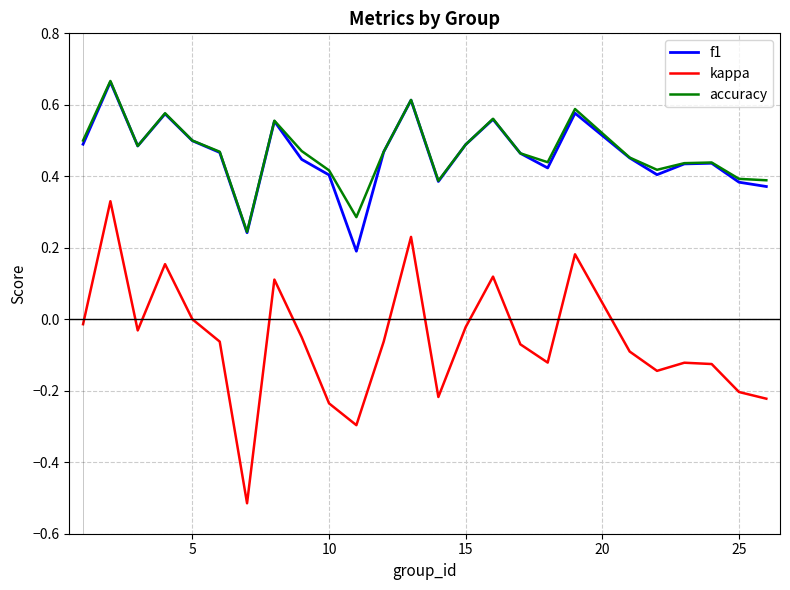

True or false: kappa and f1 cross at least once.

False